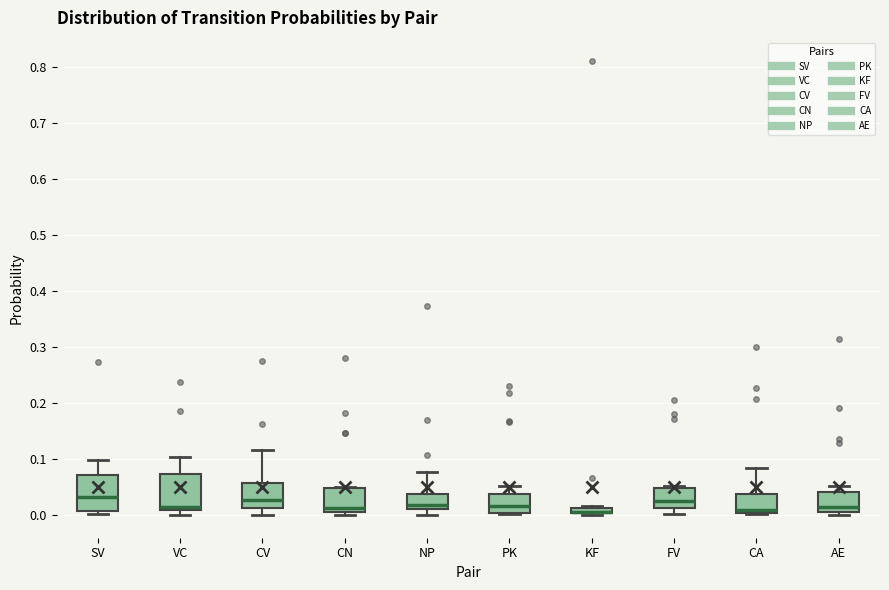

Where is the upper edge of the box for PK on the y-axis? The values are not printed on the chart, so give them approximately, as read against the axis.

0.04